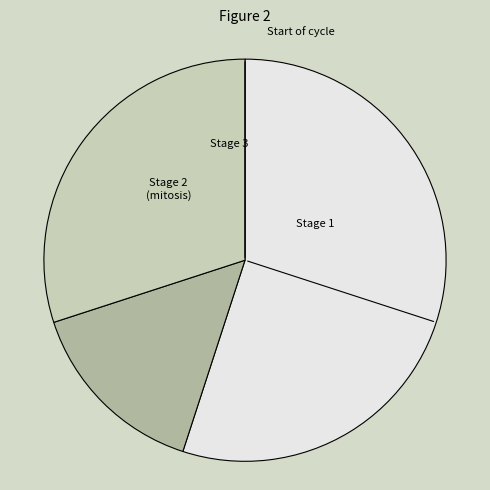

Is there a majority slice in this chart?

Yes